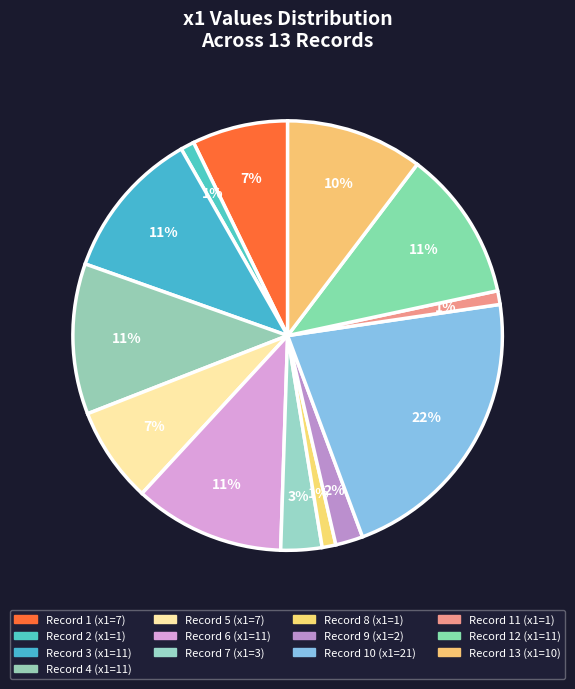

How many slices are in this pie chart?

13